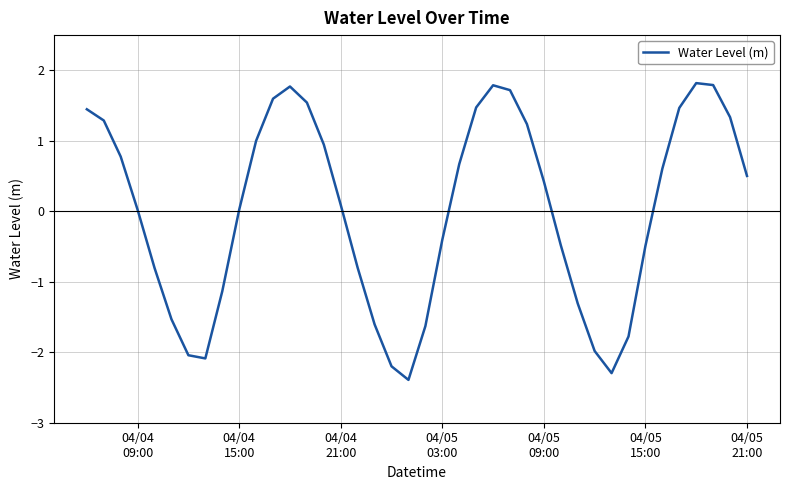

What is the smallest value displayed?

-2.4